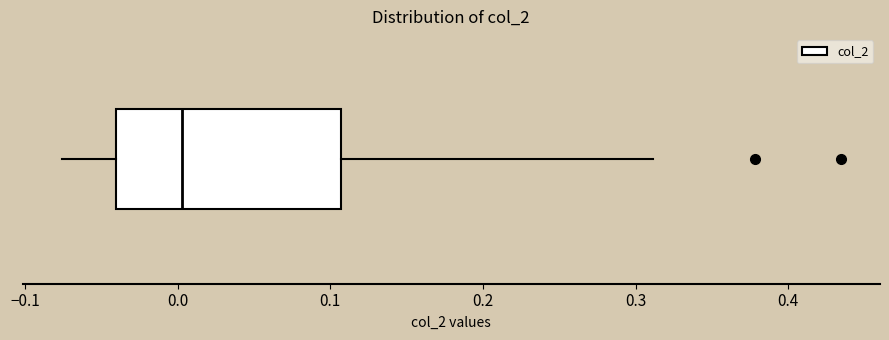

Where is the right edge of the box on the x-axis? The values are not printed on the chart, so give them approximately, as read against the axis.

0.11